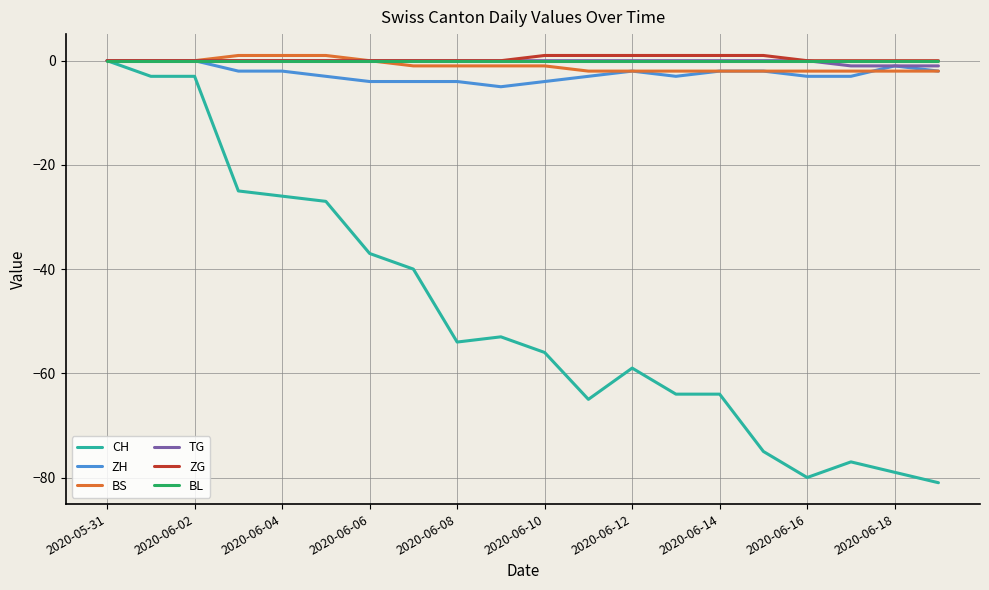

Which series has the widest spread of values?

CH